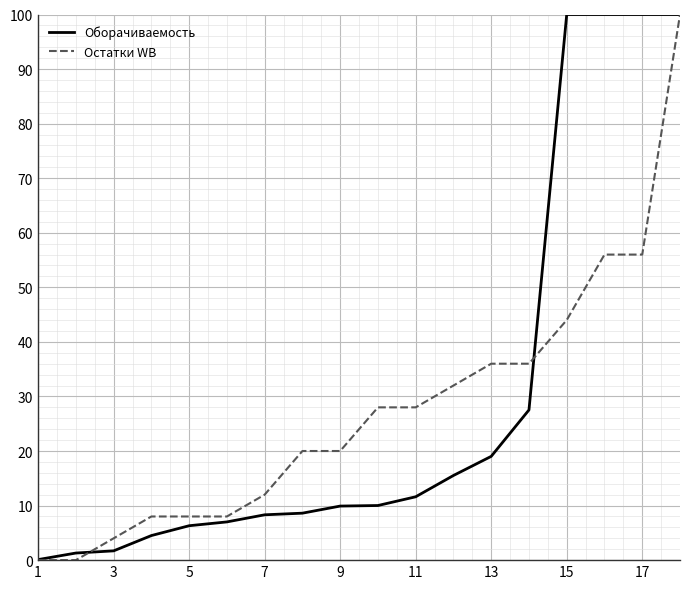

What is the maximum value shown in the chart?

100.0